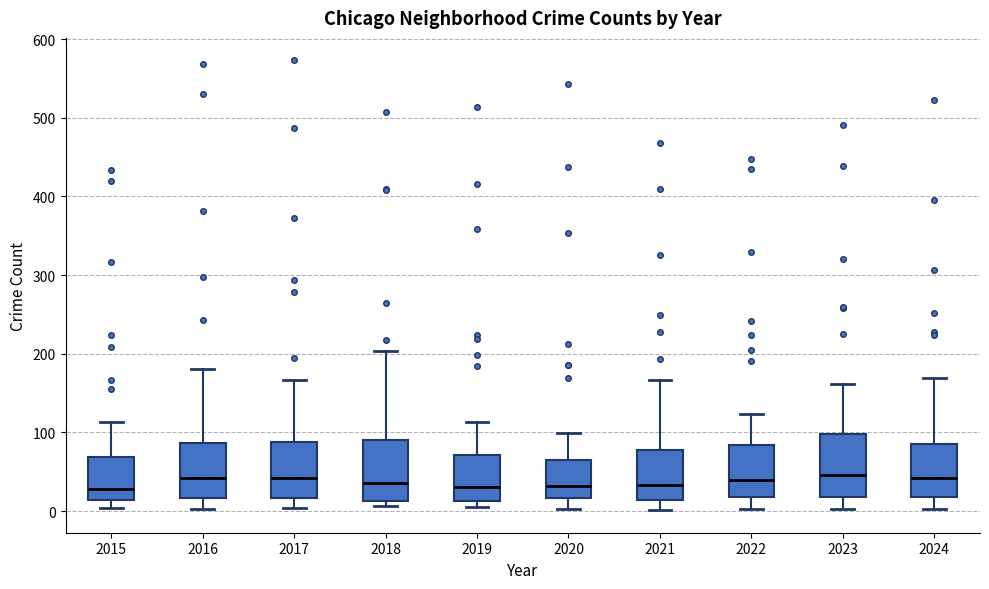

Where is the upper edge of the box at x = 2015 on the y-axis? The values are not printed on the chart, so give them approximately, as read against the axis.

70